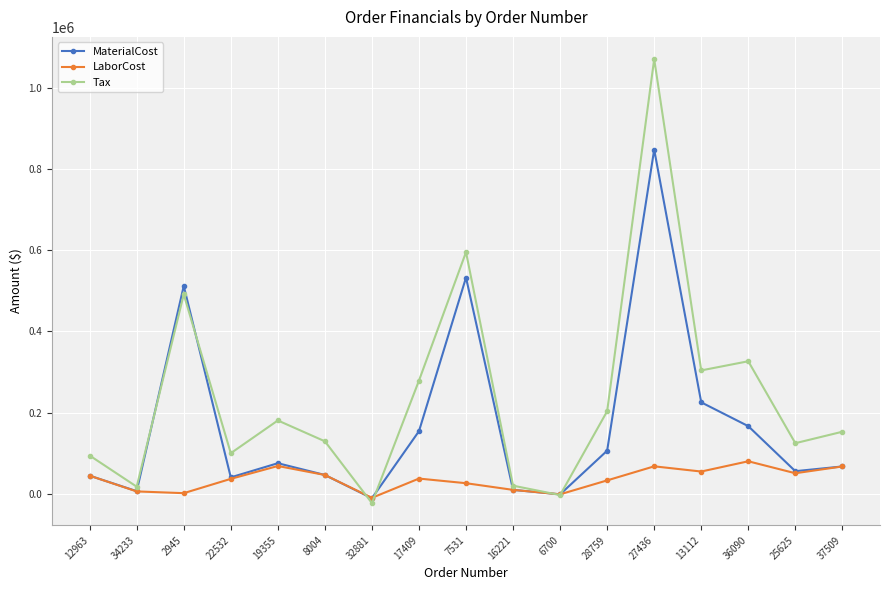

Is it true that Tax equals 326682.9 at 36090?

True